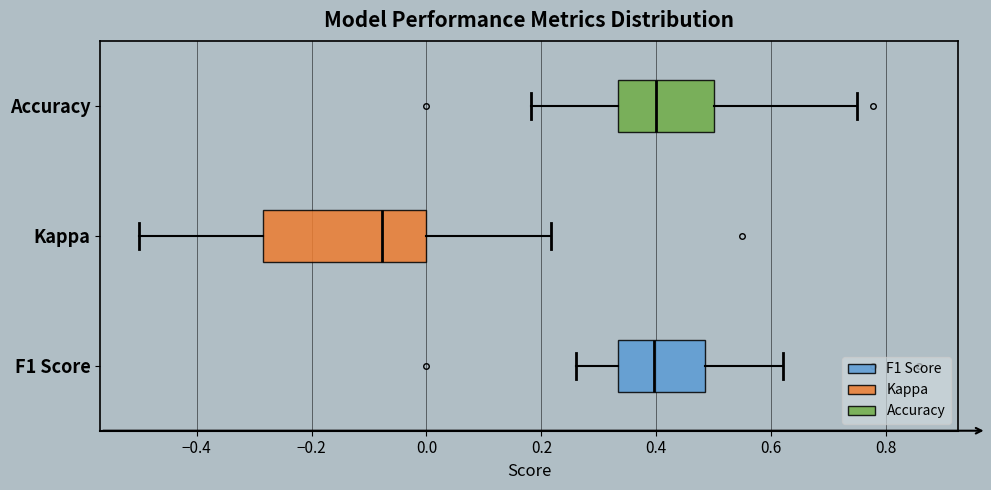

Reading bottom to top, read every box against the x-axis: the position of its median line, the range the box covers, and the ends of its whiskers. The values are not printed on the chart, so give them approximately, as read against the axis.

F1 Score: median 0.40, box 0.34 to 0.48, whiskers 0.26 to 0.62
Kappa: median -0.08, box -0.28 to 0.00, whiskers -0.50 to 0.22
Accuracy: median 0.40, box 0.34 to 0.50, whiskers 0.18 to 0.76